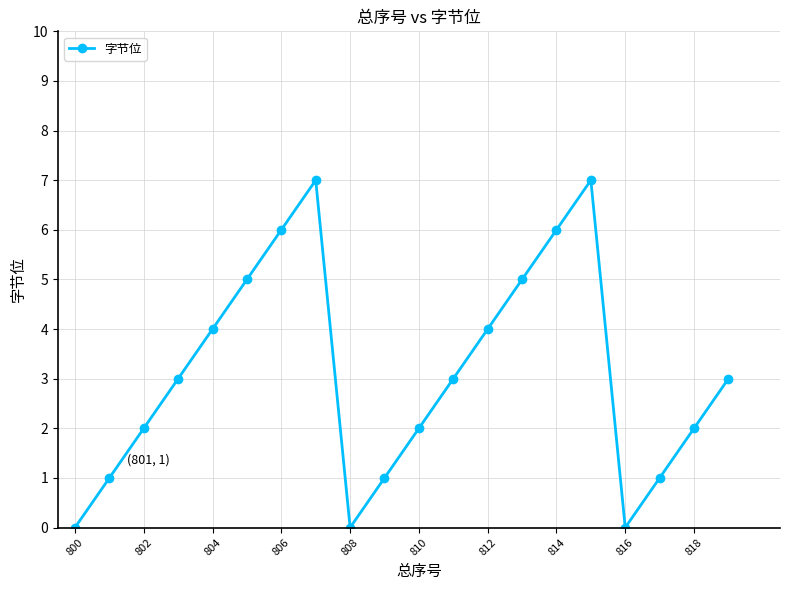

What is the maximum value shown in the chart?

7